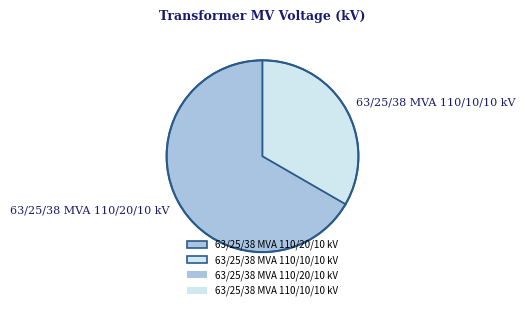

Do 63/25/38 MVA 110/20/10 kV and 63/25/38 MVA 110/10/10 kV together represent more than half of the pie?

Yes